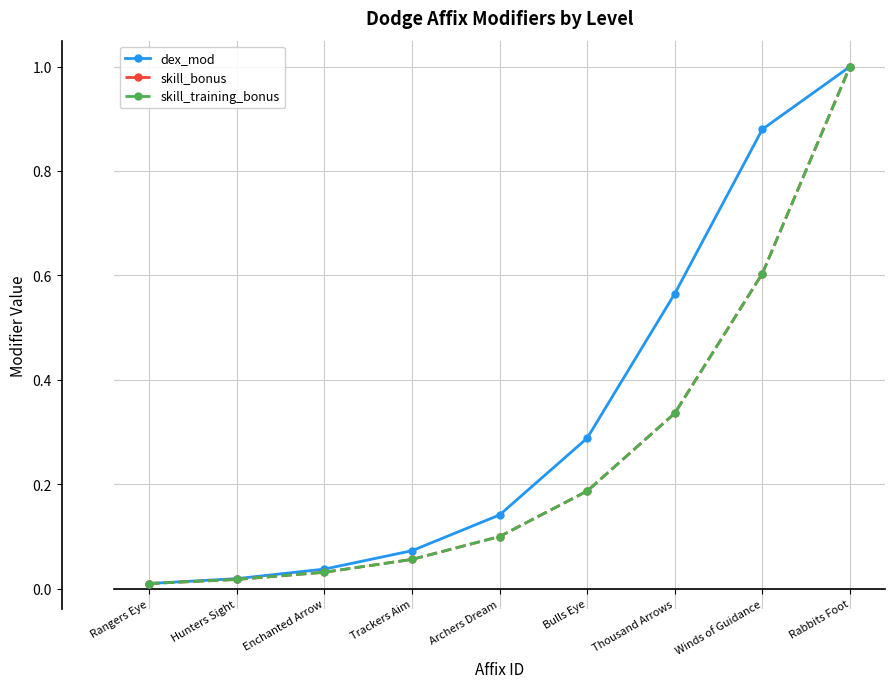

At which label does skill_bonus reach its minimum?

Rangers Eye